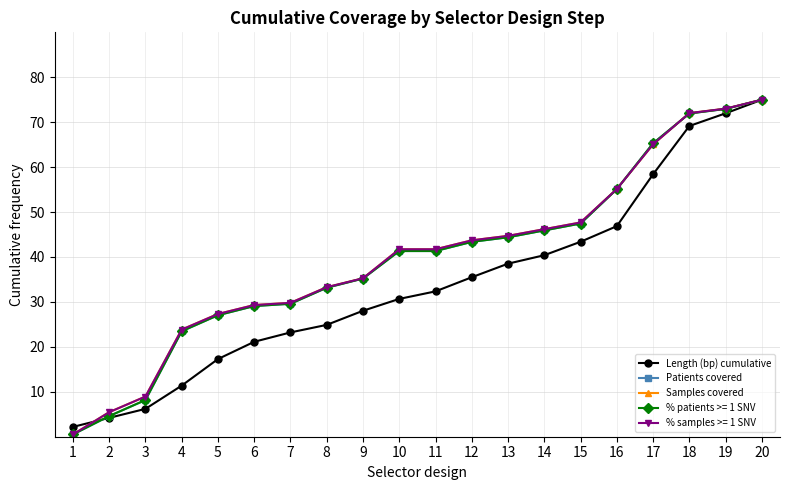

Does the chart have visible grid lines?

Yes